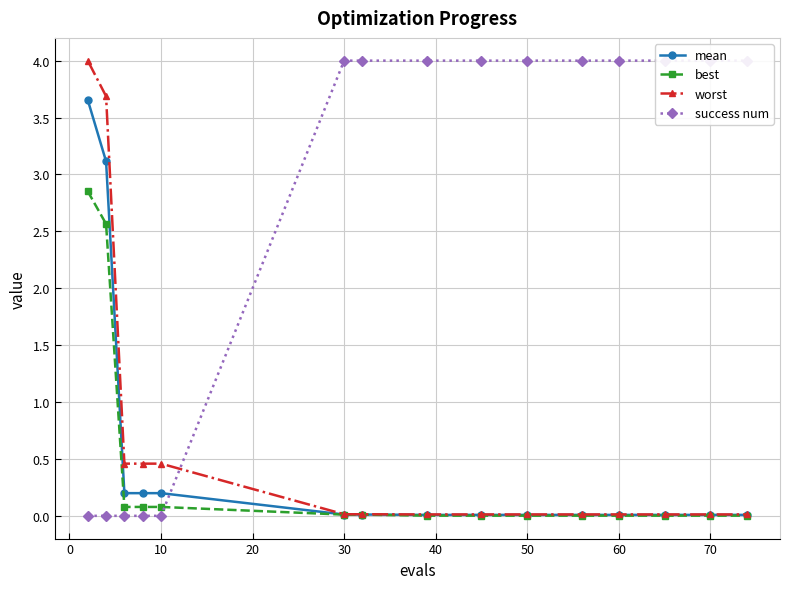

What is the total value across all series at 50?

4.0